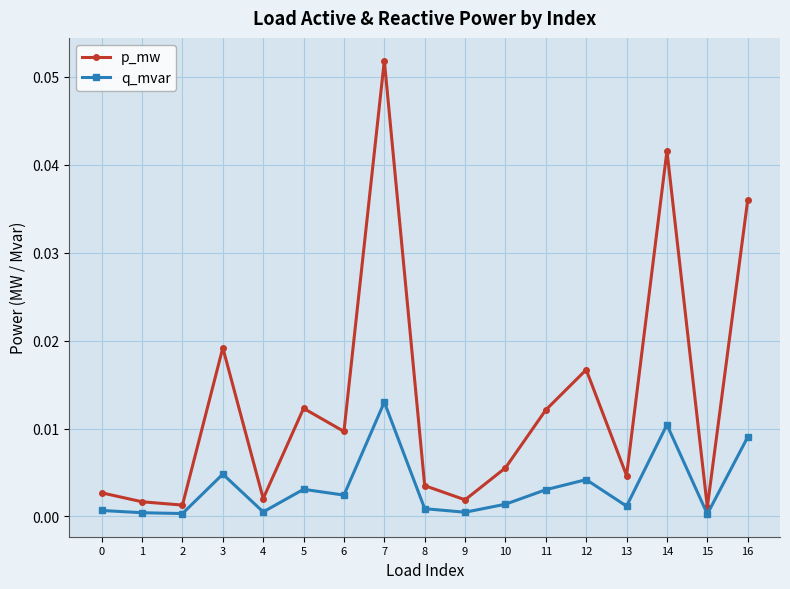

True or false: p_mw has more than 0 points higher than both neighbors.

True